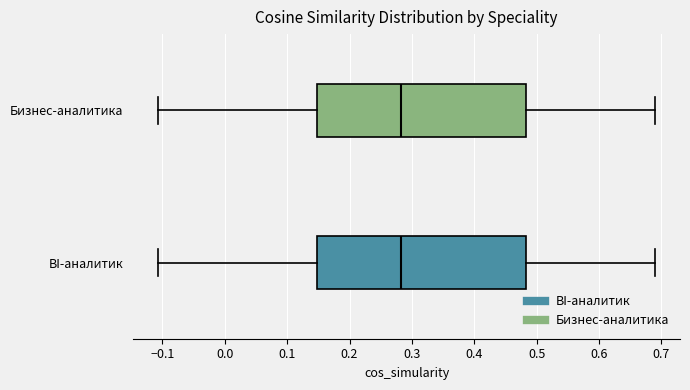

Reading bottom to top, read every box against the x-axis: the position of its median line, the range the box covers, and the ends of its whiskers. The values are not printed on the chart, so give them approximately, as read against the axis.

BI-аналитик: median 0.28, box 0.15 to 0.48, whiskers -0.11 to 0.69
Бизнес-аналитика: median 0.28, box 0.15 to 0.48, whiskers -0.11 to 0.69